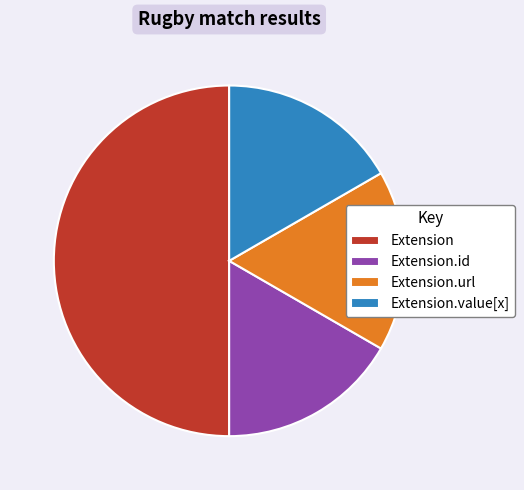

Which category has the biggest portion of the pie?

Extension